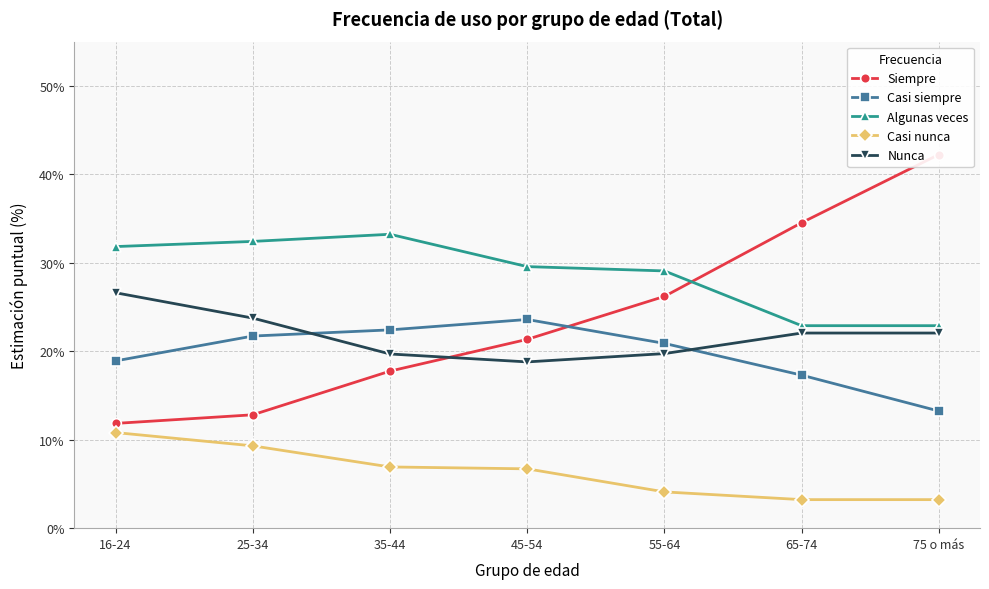

How many intersections are there between Siempre and Casi siempre?

1